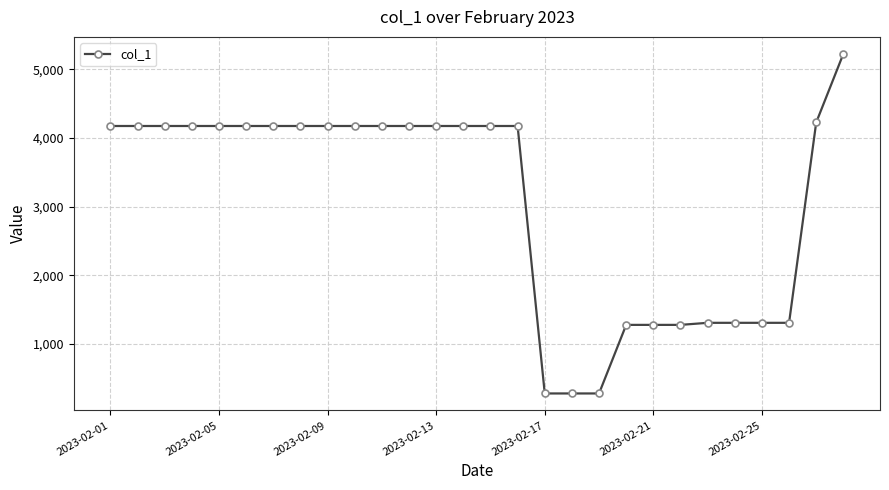

What is the maximum value shown in the chart?

5227.1